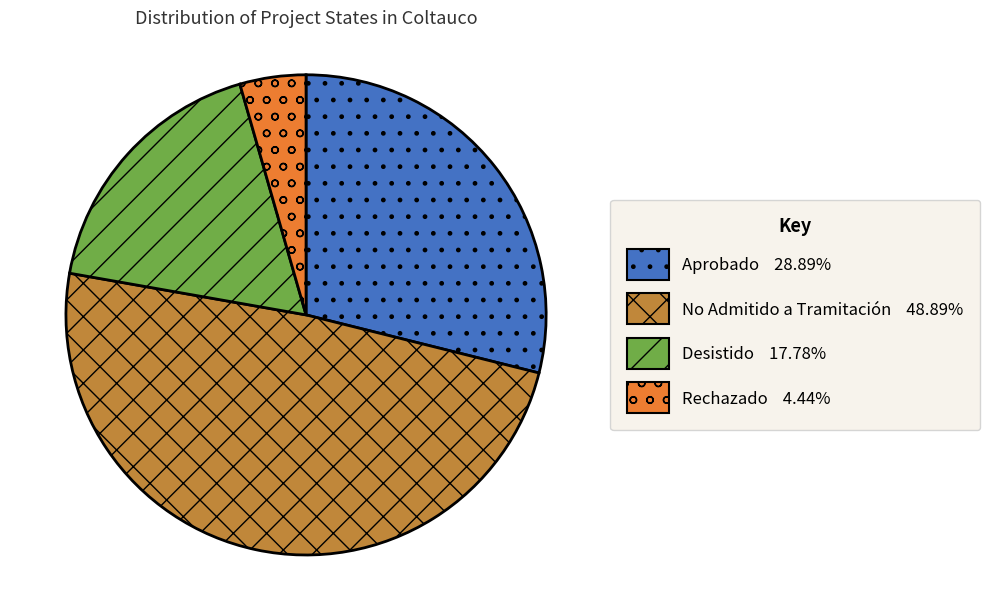

Is there a majority slice in this chart?

No